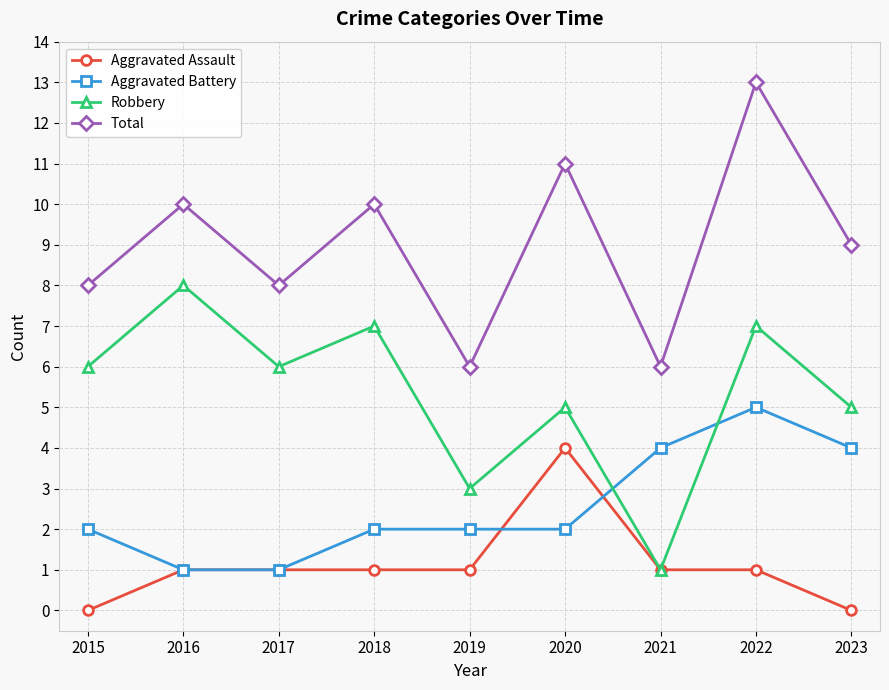

What is the sum of the Aggravated Assault values at 2018 and 2017?

2